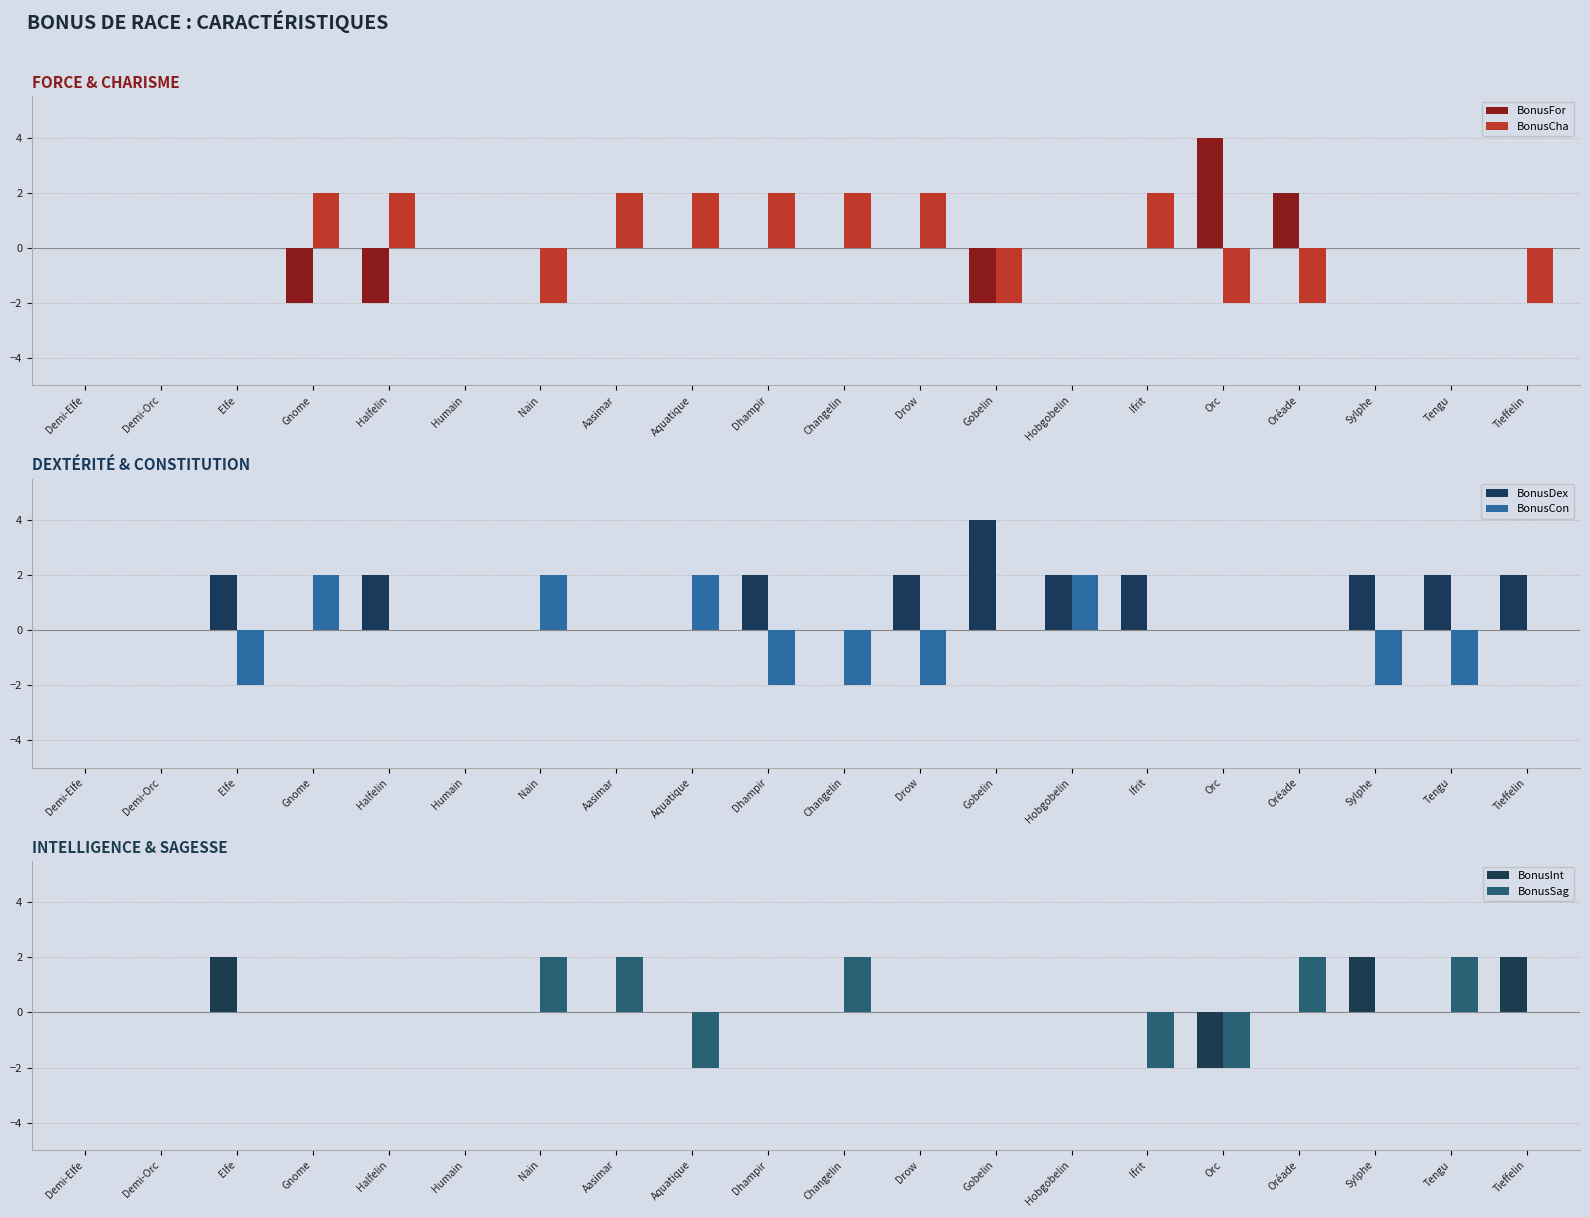

How many values in BonusInt are below zero?

1